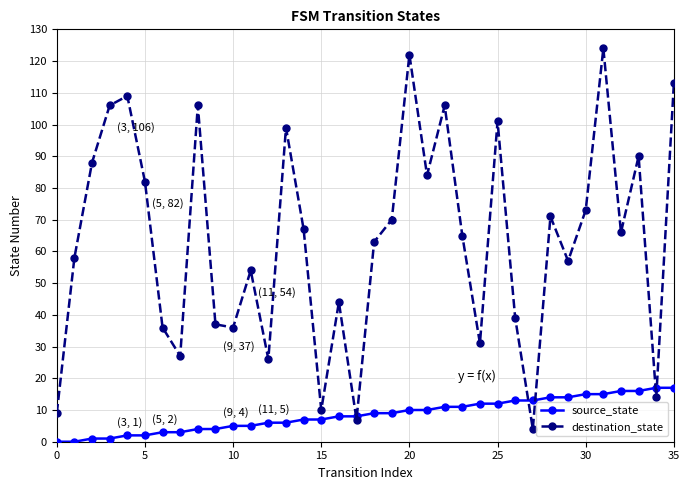

What are all the series names shown in the legend?

source_state, destination_state